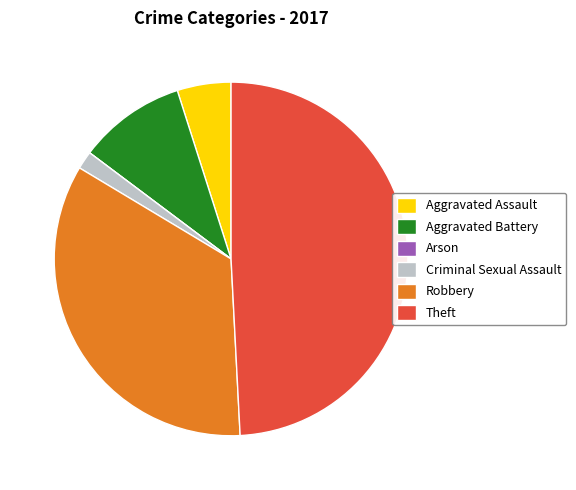

Is it true that Aggravated Battery is 3% of the pie?

False